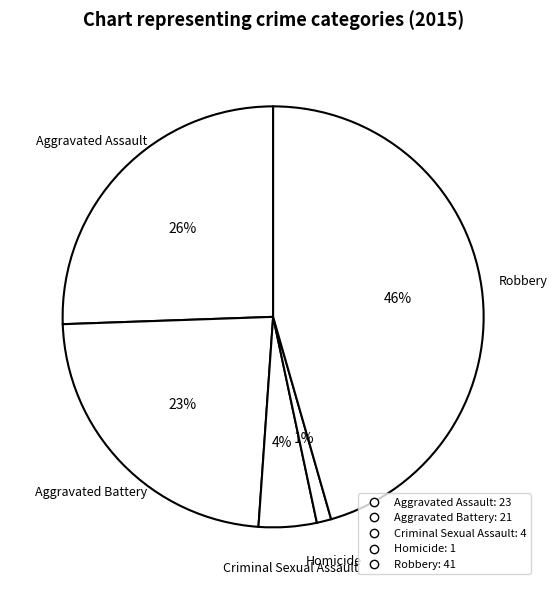

Is it true that Criminal Sexual Assault is 4% of the pie?

True